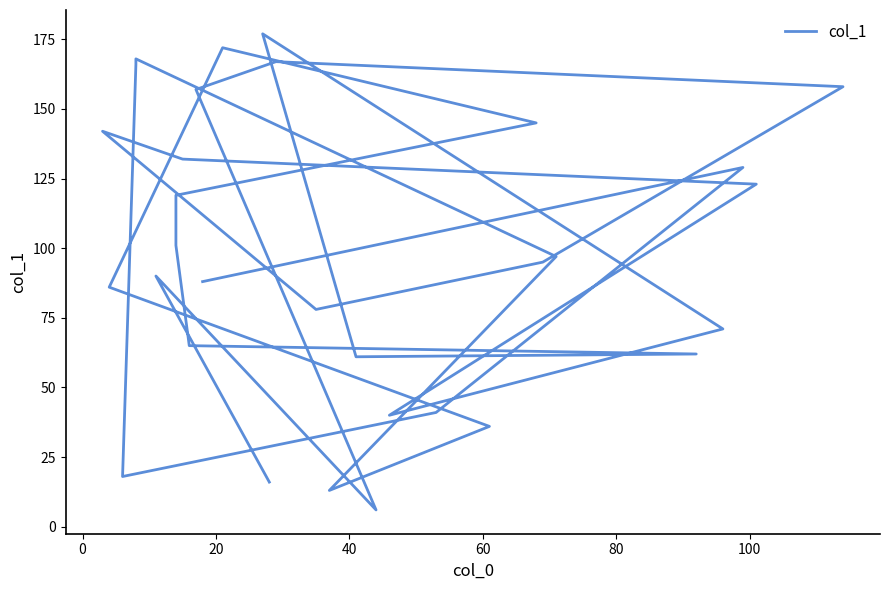

What is the change in value from 20 to 22?

-59